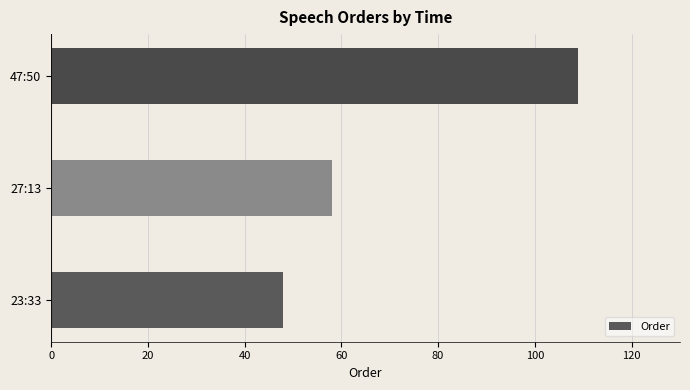

What is the sum of all values?

215